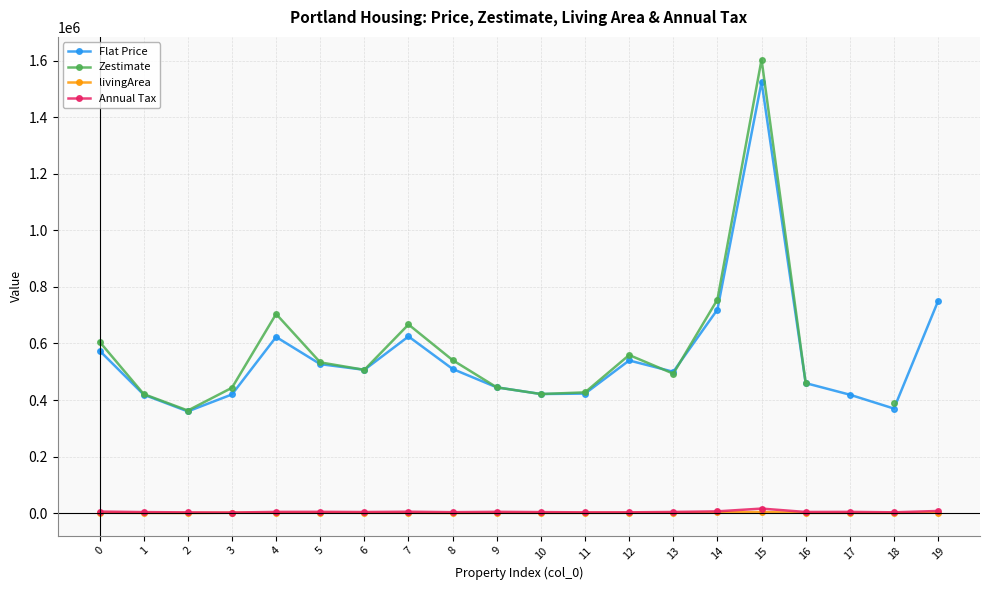

True or false: Flat Price has a value of 509900.0 at 8.

True